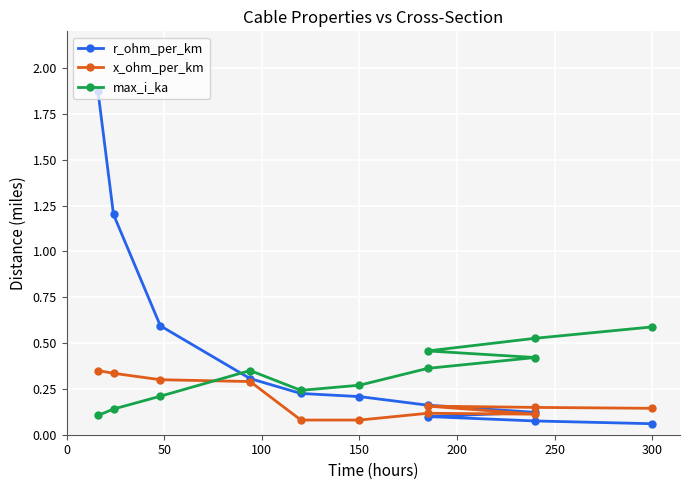

Rank the series by their average value, from highest to lowest.

r_ohm_per_km, max_i_ka, x_ohm_per_km